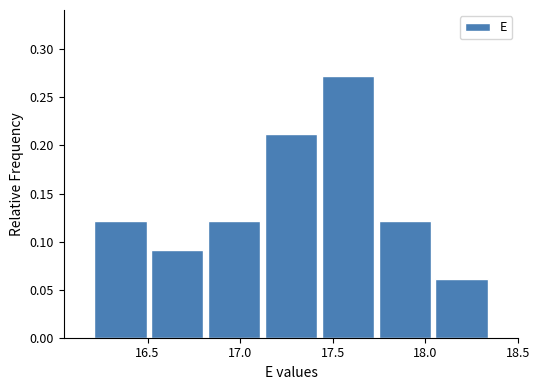

What is the height of the bar covering 17.75 to 18.05 on the x-axis? Neither the bar edges nor the heights are printed on the chart, so give them approximately, as read against the axes.

0.120